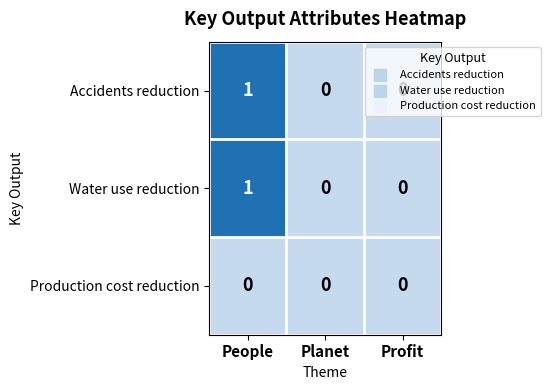

At which category is the sum across all series the highest?

People